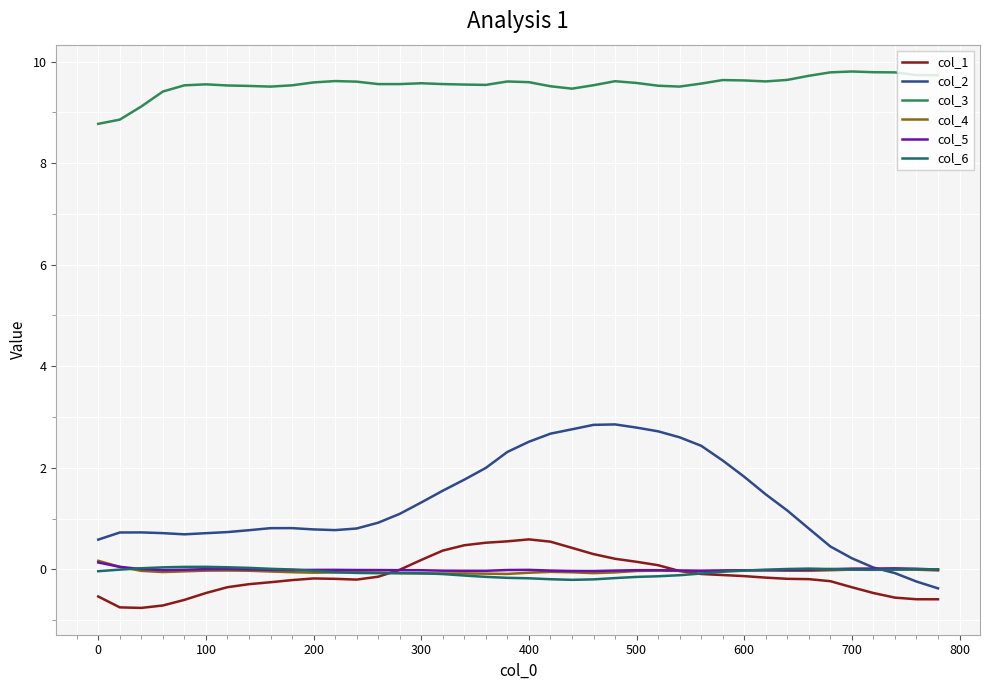

In col_6, how many points are lower than both neighbors (excluding endpoints)?

3